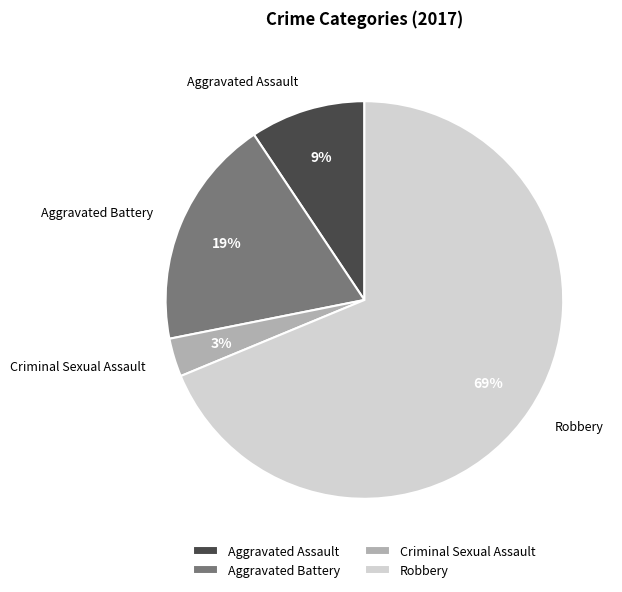

To the nearest percent, what is the difference between the Aggravated Assault and Criminal Sexual Assault slice percentages?

6%